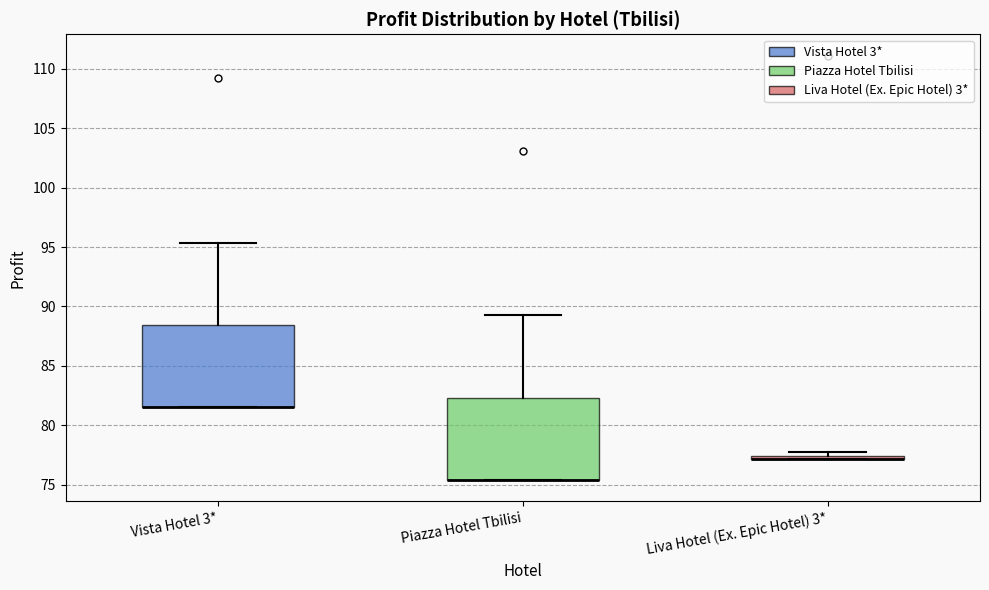

Where is the lower edge of the box for Vista Hotel 3* on the y-axis? The values are not printed on the chart, so give them approximately, as read against the axis.

81.5